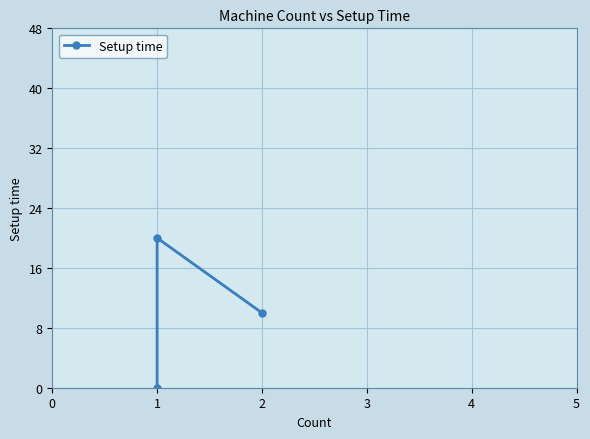

Is it true that the value at 1 is 12?

False